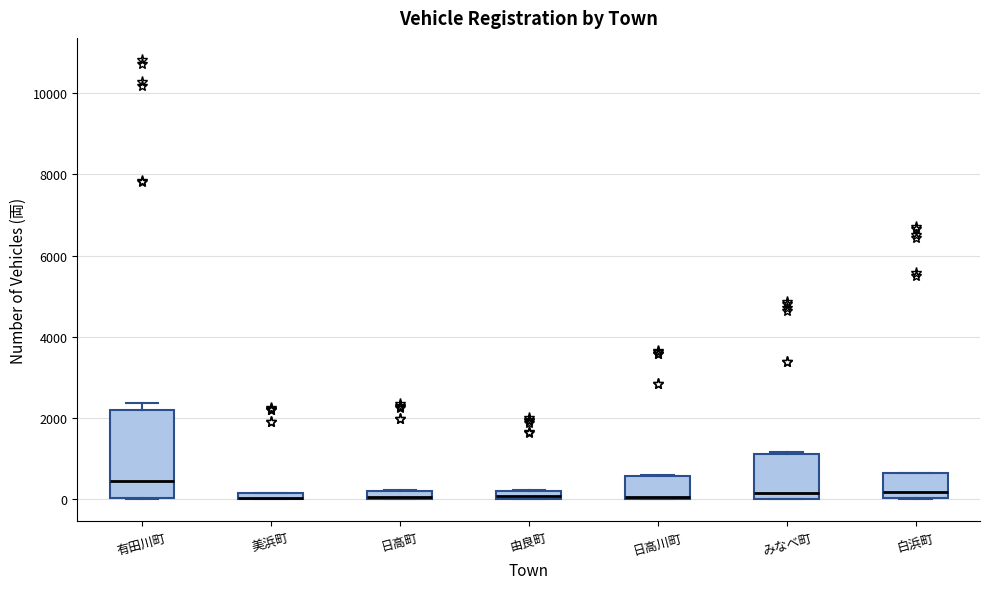

Where is the upper edge of the box for 日高町 on the y-axis? The values are not printed on the chart, so give them approximately, as read against the axis.

200